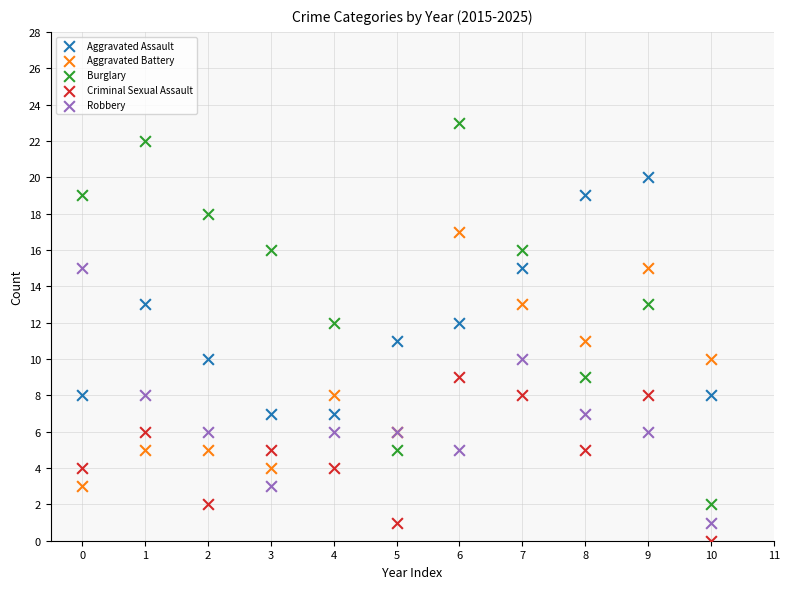

Which series contains the highest Y value?

Burglary